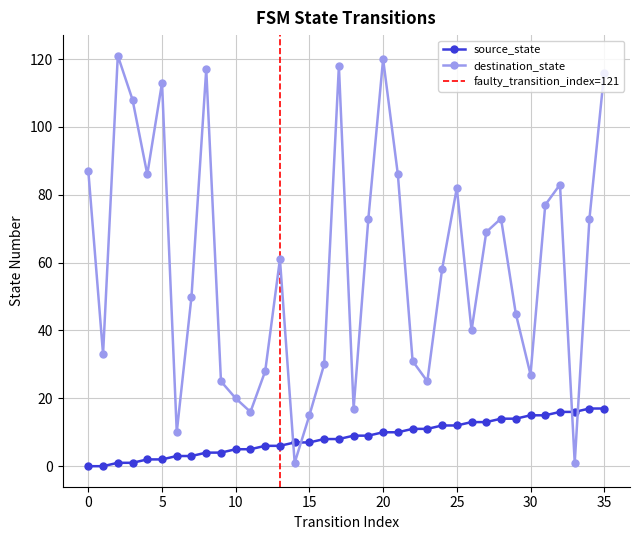

Rank the series by their average value, from highest to lowest.

destination_state, source_state